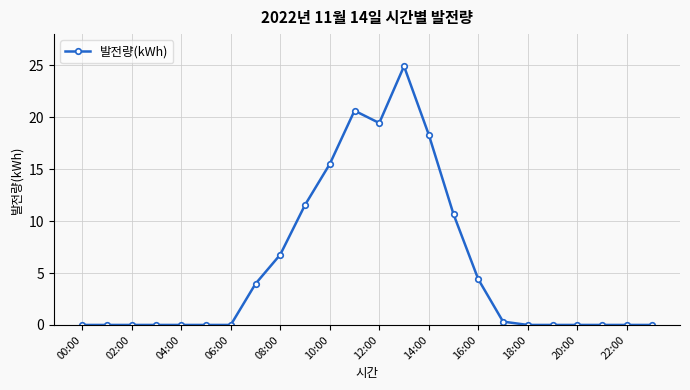

True or false: the data has more than 0 interior local peaks.

True